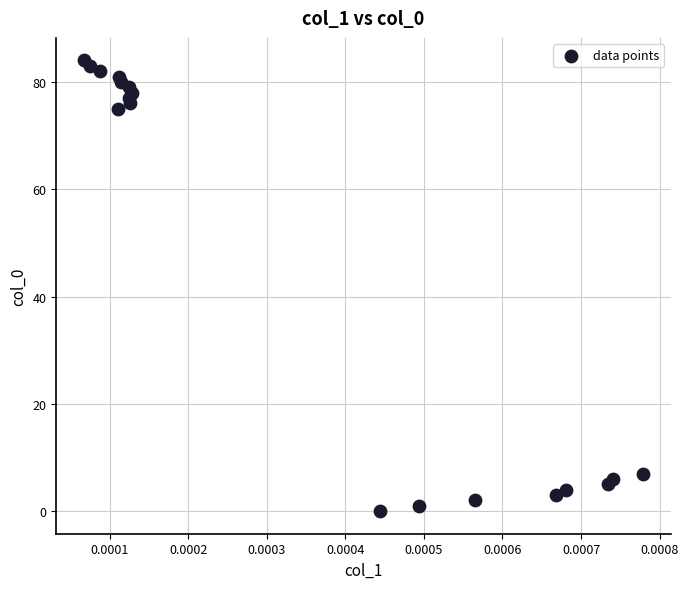

What is the range of Y values (max minus min)?

84